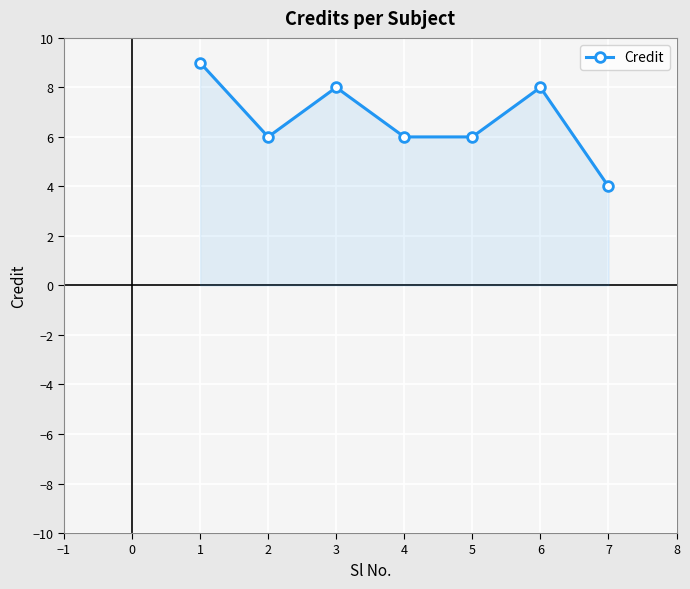

What is the ratio of the value at 7 to the value at 2?

0.7